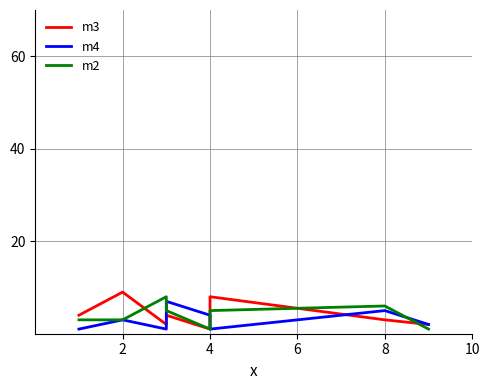

How many categories are shown in the chart?

8